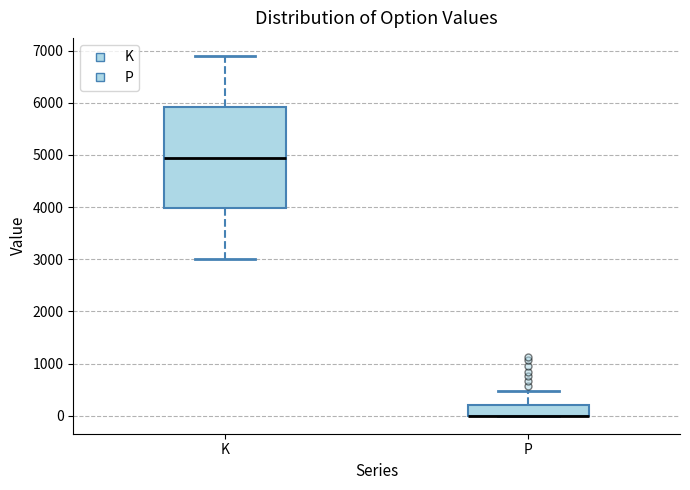

Where does the lower whisker of the box for K end on the y-axis? The values are not printed on the chart, so give them approximately, as read against the axis.

3000